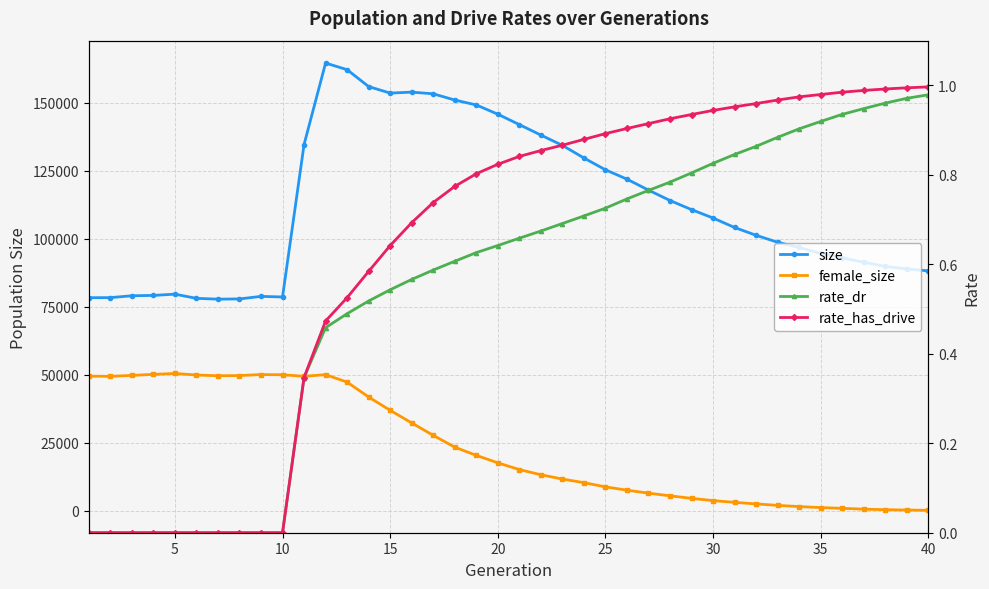

What is the maximum value shown in the chart?

164616.0